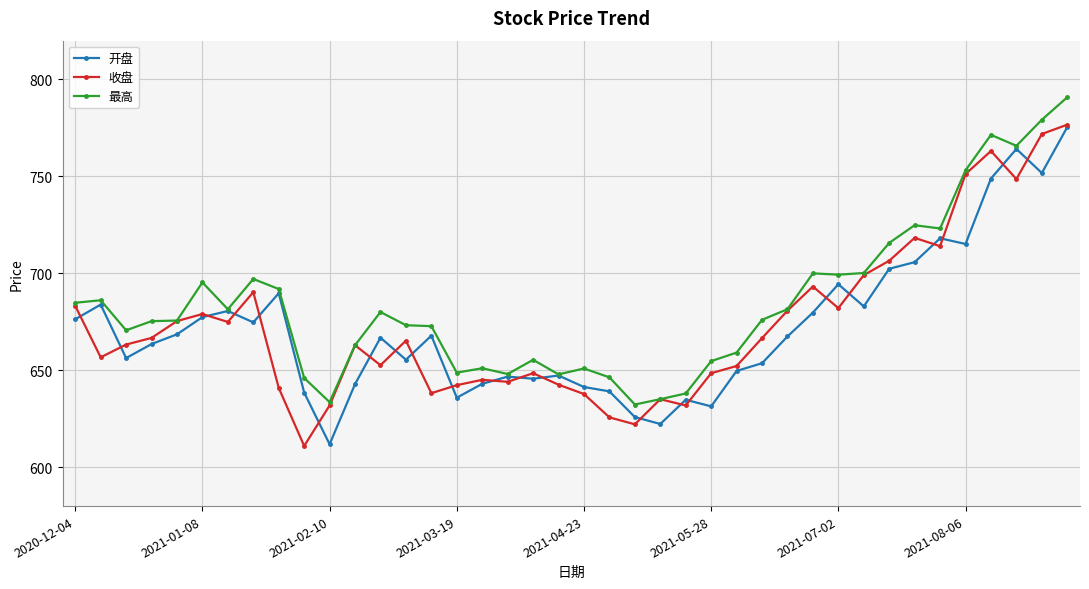

What is the value of the 最高 point at the 6th from the left?

695.3